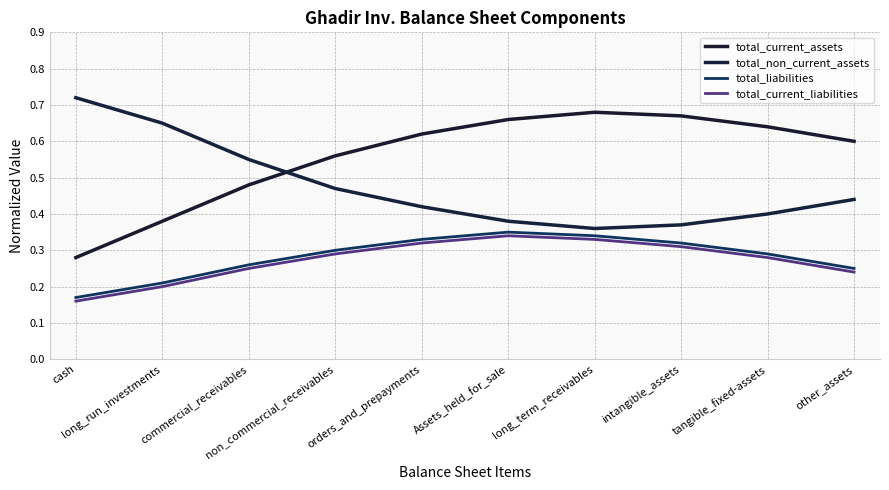

Between cash and intangible_assets, which series saw the biggest shift?

total_current_assets